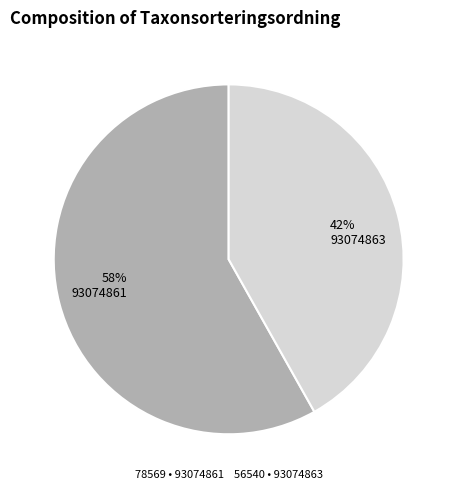

Combined, do 93074861 and 93074863 account for over 50%?

Yes